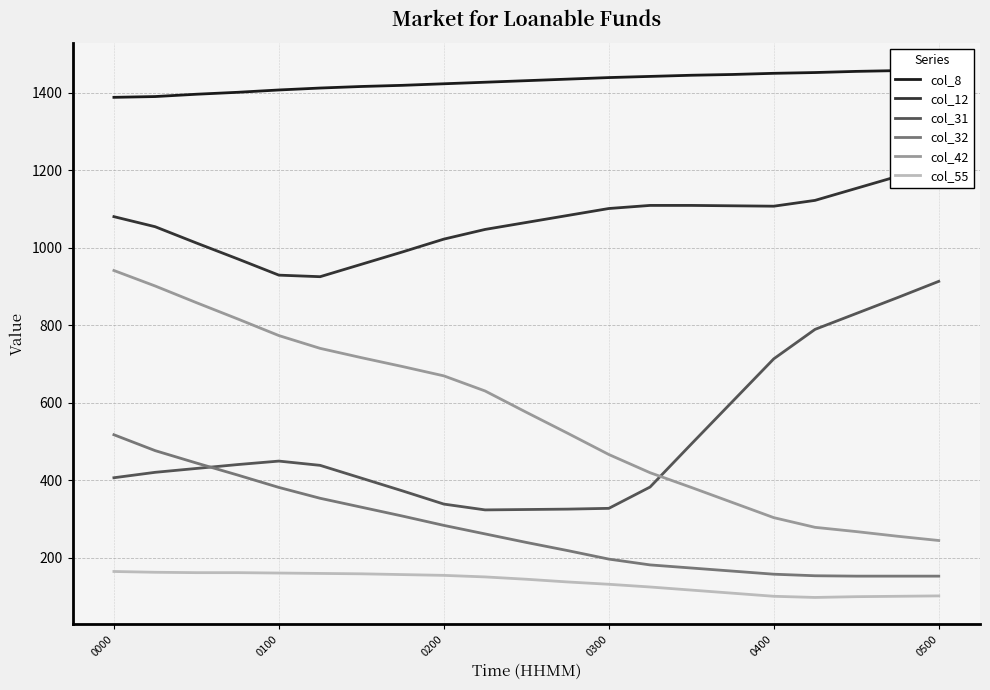

Reading left to right, what are all the values shown in this chart?

col_8: 1388	1390	1396	1401	1407	1412	1416	1419	1423	1427	1431	1435	1439	1442	1445	1447	1450	1452	1455	1457	1460
col_12: 1080	1054	1012	971	929	925	957	989	1022	1047	1065	1083	1101	1109	1109	1108	1107	1122	1153	1184	1215
col_31: 406	420	430	440	449	438	405	372	338	323	324	325	327	382	493	603	713	789	830	871	913
col_32: 517	476	444	413	381	353	330	307	283	261	239	218	196	181	173	165	157	153	152	152	152
col_42: 941	901	858	816	773	740	716	693	669	630	575	521	466	419	381	342	303	278	267	255	244
col_55: 164	162	161	161	160	159	158	156	154	150	144	137	131	124	116	108	100	97	99	100	101